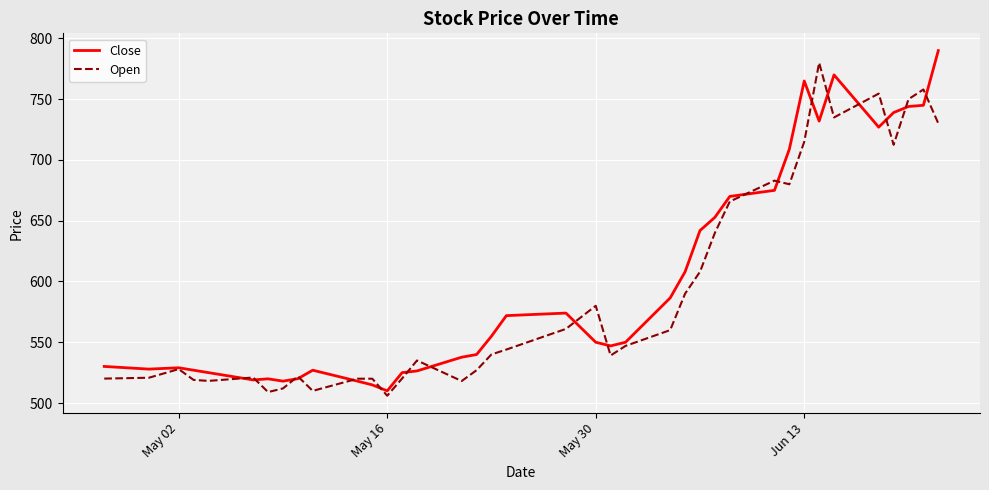

How many categories are shown in the chart?

38